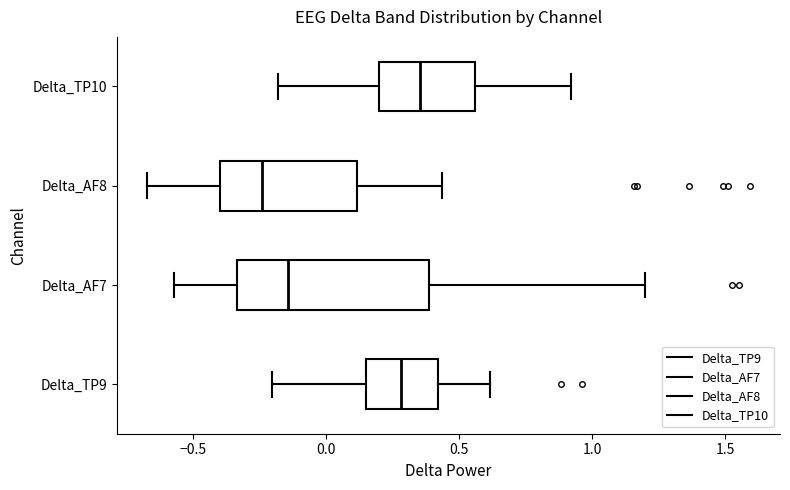

Which box is the widest, from its left edge to its right edge?

Delta_AF7